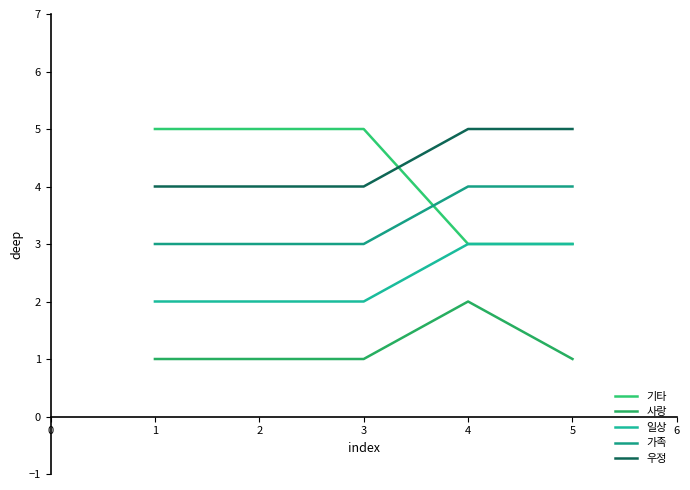

Reading left to right, transcribe all the data shown in this chart.

기타: 1=5	2=5	3=5	4=3	5=3
사랑: 1=1	2=1	3=1	4=2	5=1
일상: 1=2	2=2	3=2	4=3	5=3
가족: 1=3	2=3	3=3	4=4	5=4
우정: 1=4	2=4	3=4	4=5	5=5